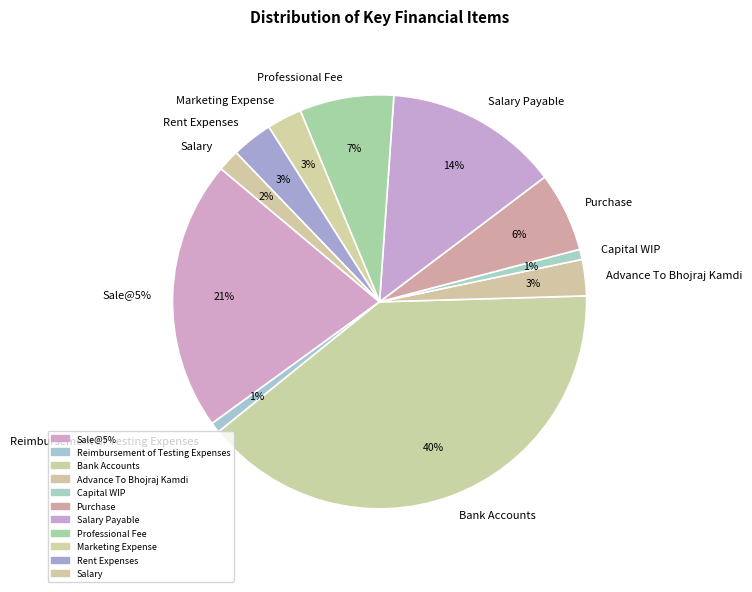

True or false: Professional Fee accounts for 17% of the total.

False